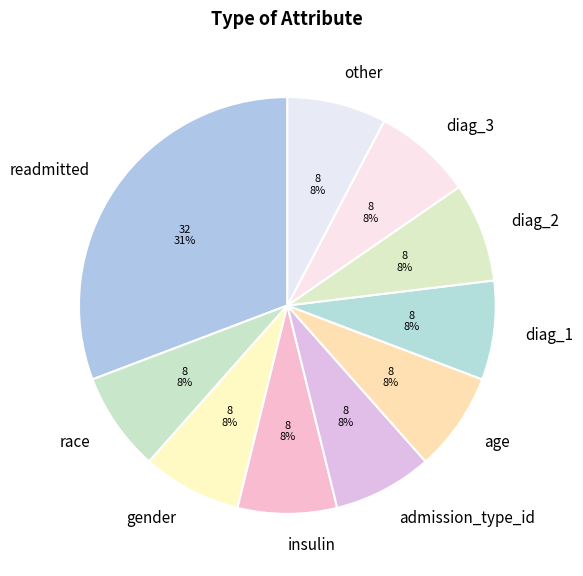

Combined, do gender and other account for over 50%?

No